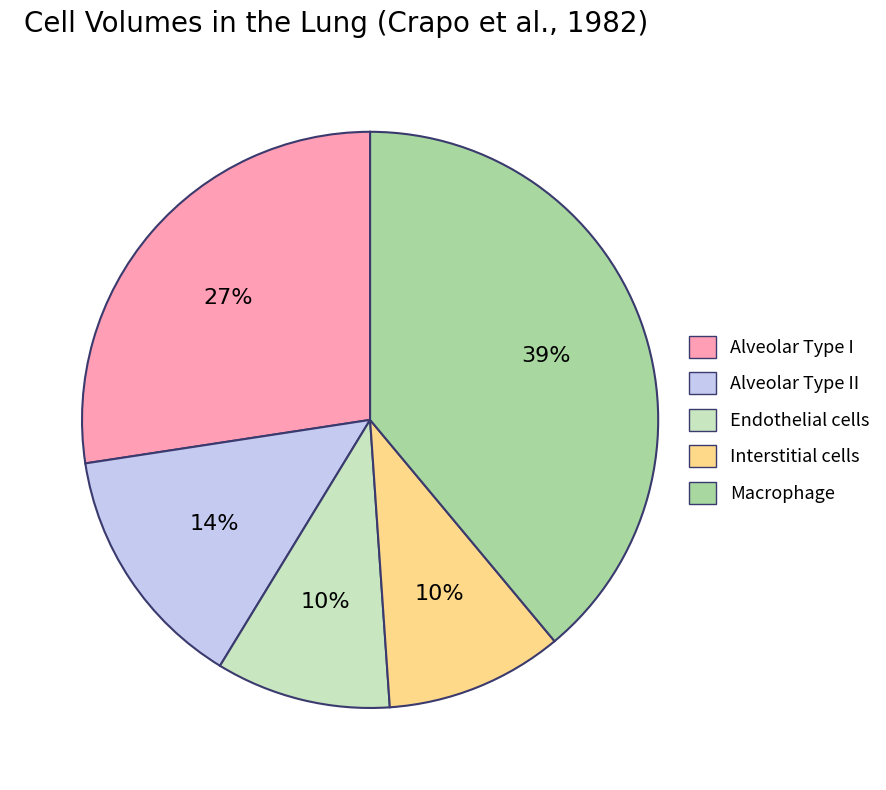

Is Macrophage the majority of the pie?

No